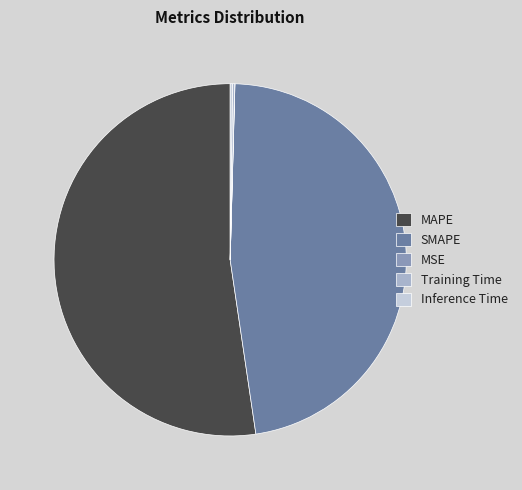

True or false: MAPE accounts for 40% of the total.

False